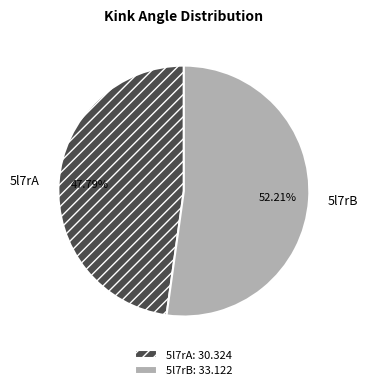

Combined, do 5l7rB and 5l7rA account for over 50%?

Yes